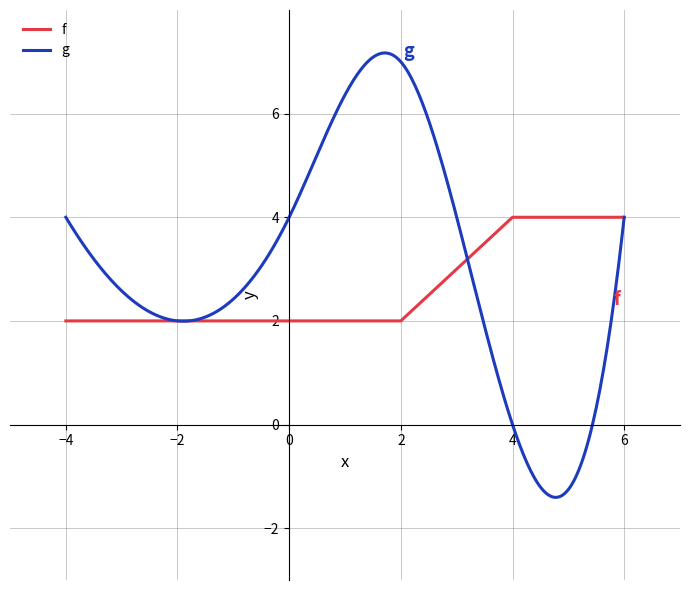

True or false: the data shows 4 at 4.

True